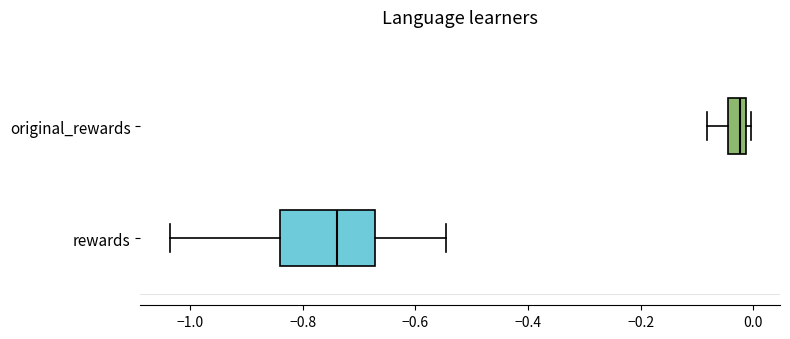

Which box's median line is the furthest to the right?

original_rewards